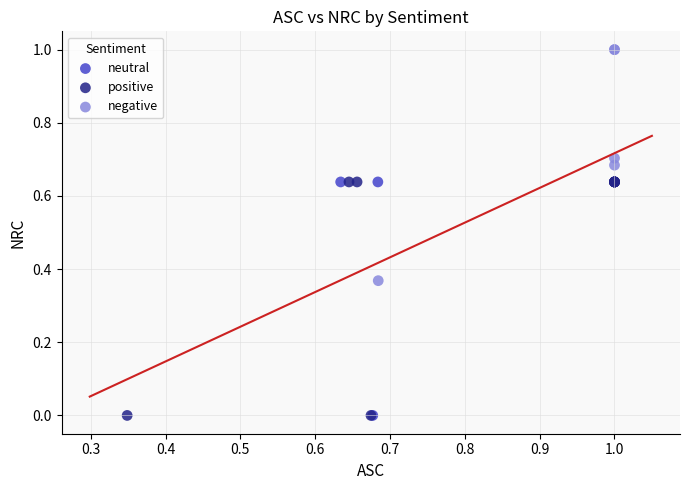

What are all the series names shown in the legend?

neutral, positive, negative